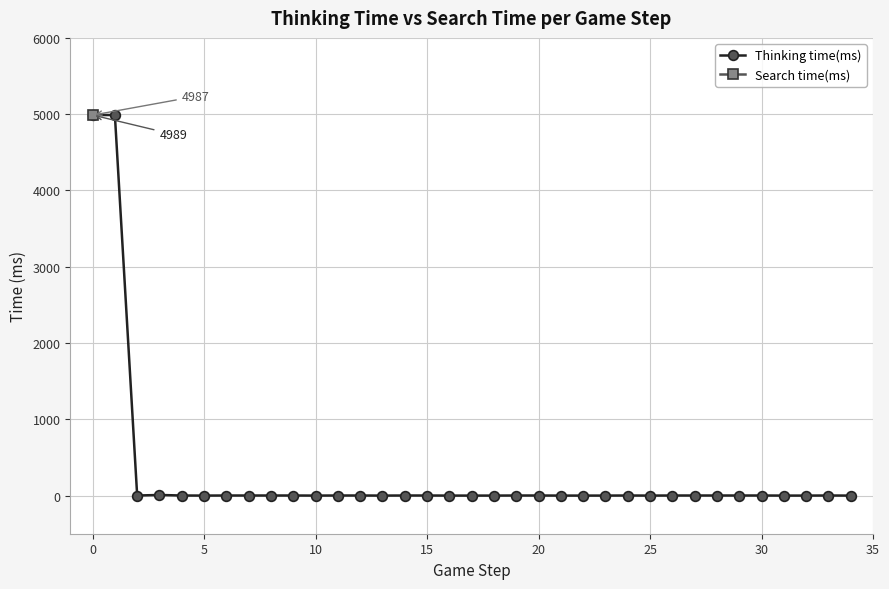

What are all the series names shown in the legend?

Thinking time(ms), Search time(ms)